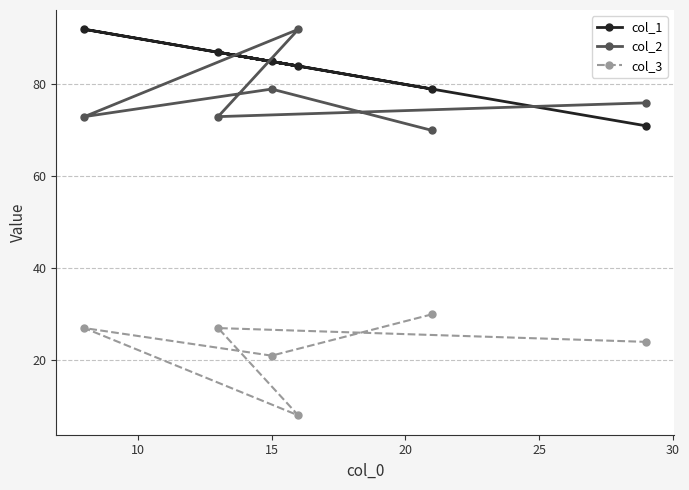

Which series has the largest total across all categories?

col_1